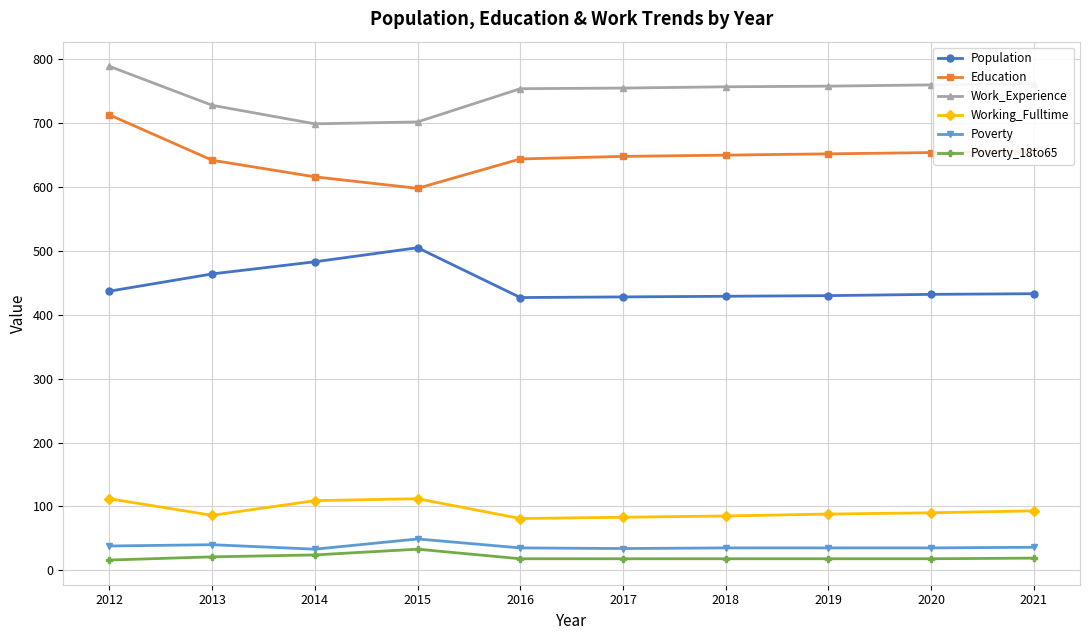

What is the maximum value for Population?

505